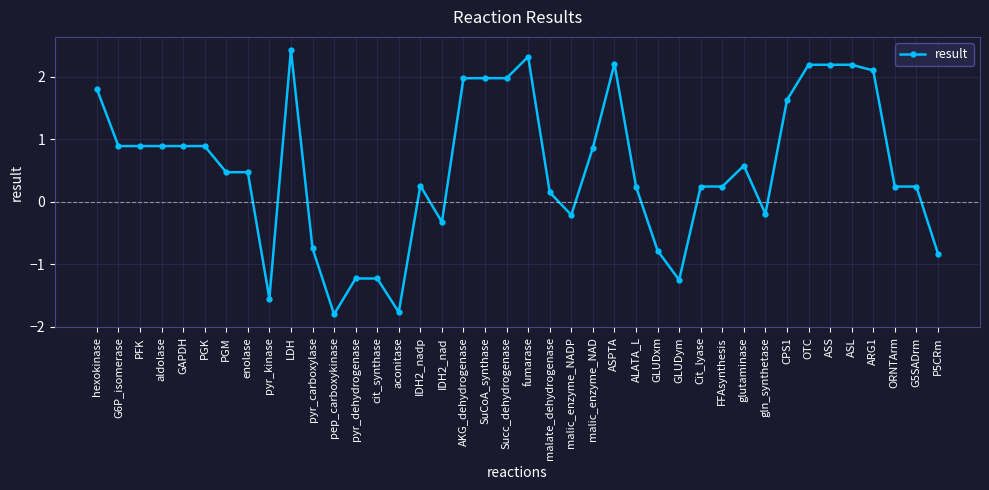

True or false: the data has more than 0 interior local peaks.

True